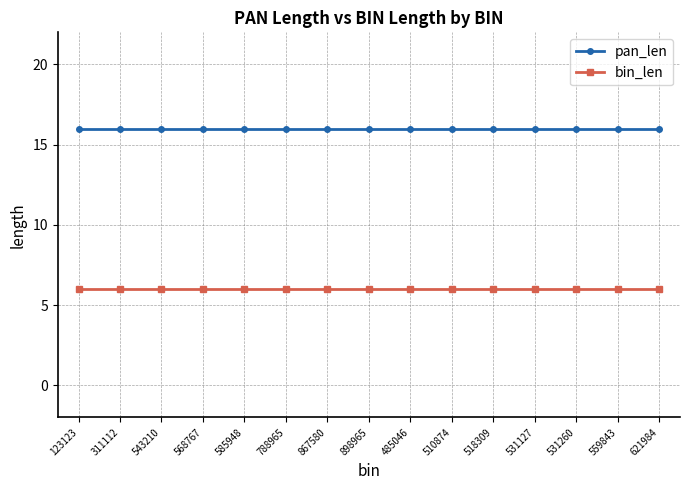

How many lines are shown in the chart?

2